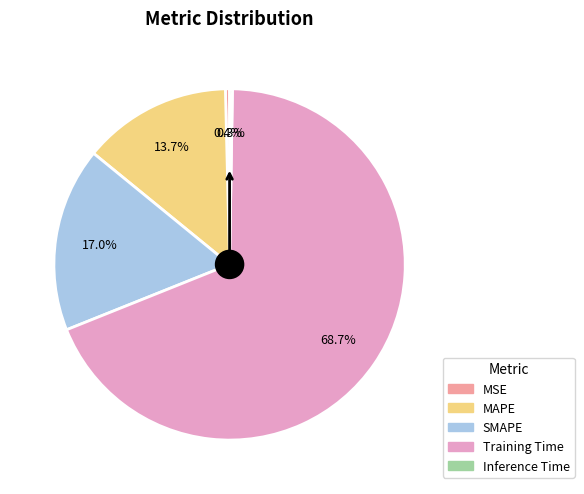

Combined, do Training Time and SMAPE account for over 50%?

Yes